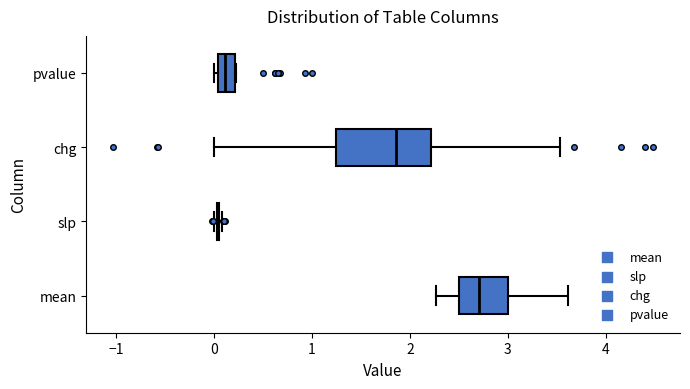

Reading bottom to top, read every box against the x-axis: the position of its median line, the range the box covers, and the ends of its whiskers. The values are not printed on the chart, so give them approximately, as read against the axis.

mean: median 2.7, box 2.5 to 3.0, whiskers 2.3 to 3.6
slp: box collapsed to a line at 0.0, whiskers 0.0 to 0.1
chg: median 1.9, box 1.3 to 2.2, whiskers 0.0 to 3.5
pvalue: median 0.1, box 0.0 to 0.2, whiskers 0.0 (just left of the box's left edge) to 0.2